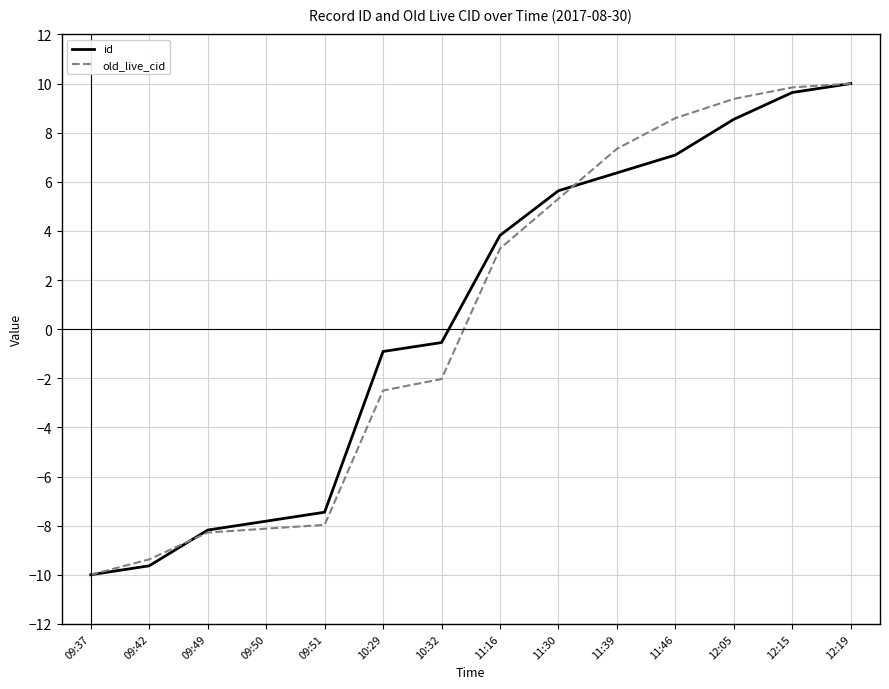

True or false: id and old_live_cid intersect in this chart.

True